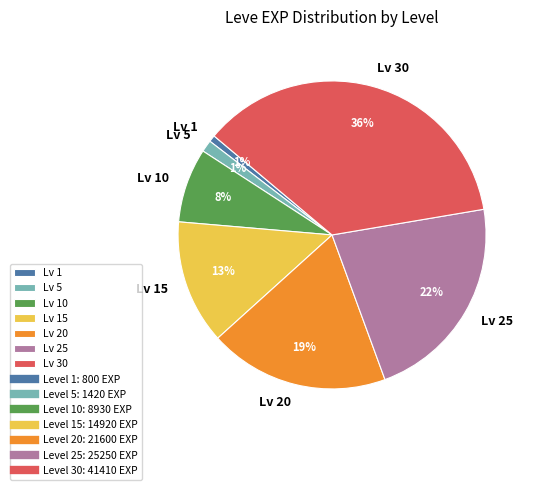

Is it true that Lv 30 is 36% of the pie?

True